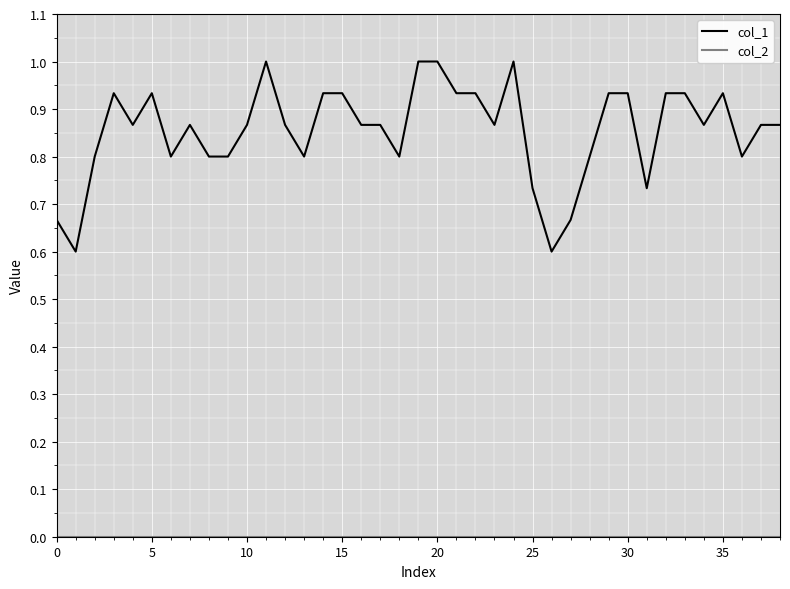

Which series has the largest total across all categories?

col_1